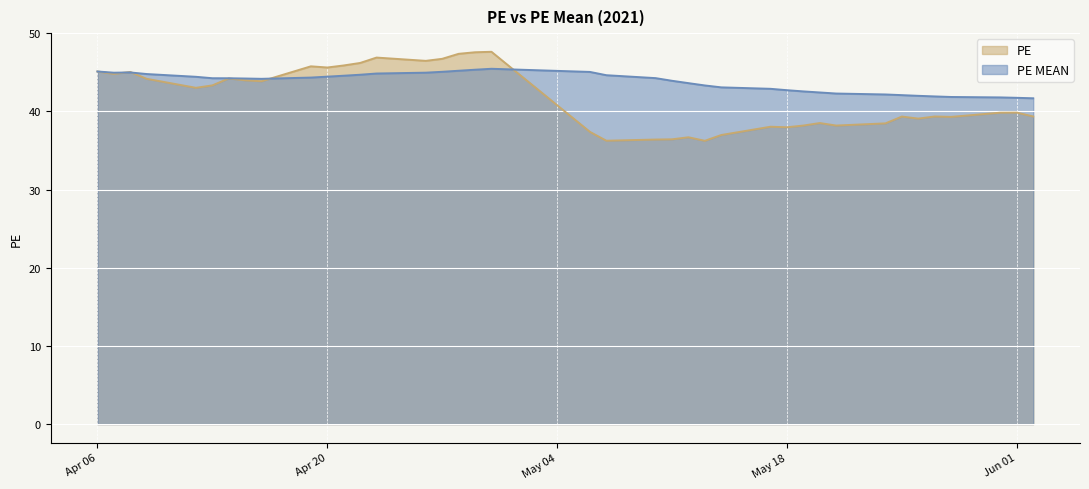

Which series has the largest range (max minus min)?

PE